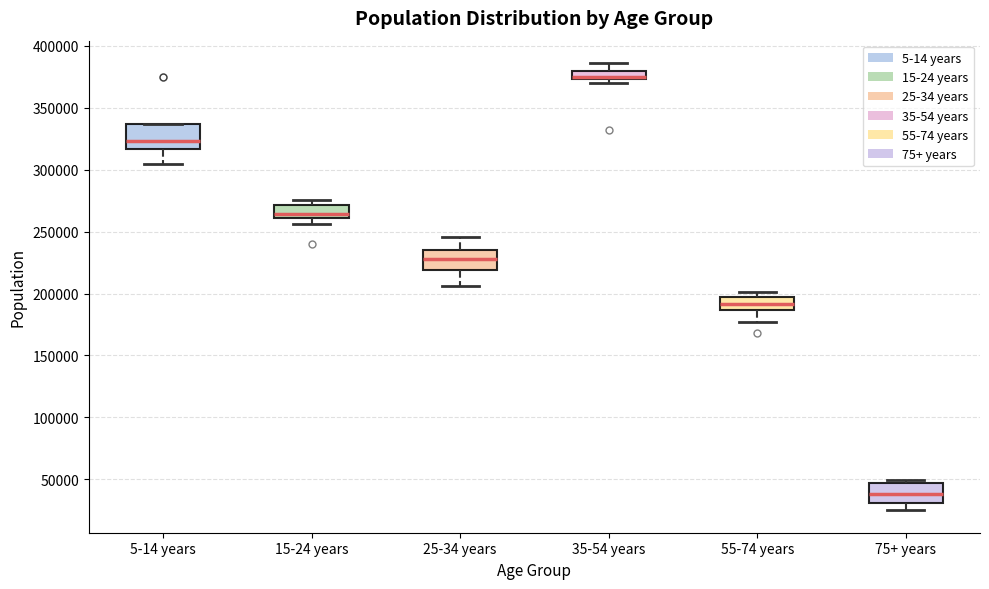

Where does the median line of the box for 25-34 years sit on the y-axis? The values are not printed on the chart, so give them approximately, as read against the axis.

230000